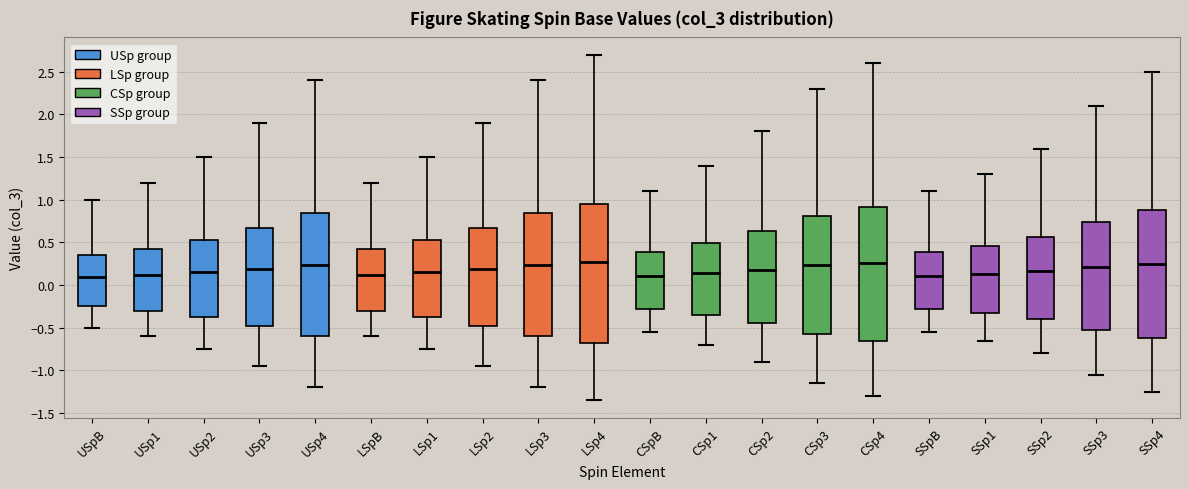

Reading left to right, read every box against the y-axis: the position of its median line, the range the box covers, and the ends of its whiskers. The values are not printed on the chart, so give them approximately, as read against the axis.

USpB: median 0.10, box -0.25 to 0.35, whiskers -0.50 to 1.00
USp1: median 0.10, box -0.30 to 0.40, whiskers -0.60 to 1.20
USp2: median 0.15, box -0.35 to 0.55, whiskers -0.75 to 1.50
USp3: median 0.20, box -0.45 to 0.65, whiskers -0.95 to 1.90
USp4: median 0.25, box -0.60 to 0.85, whiskers -1.20 to 2.40
LSpB: median 0.10, box -0.30 to 0.40, whiskers -0.60 to 1.20
LSp1: median 0.15, box -0.35 to 0.55, whiskers -0.75 to 1.50
LSp2: median 0.20, box -0.45 to 0.65, whiskers -0.95 to 1.90
LSp3: median 0.25, box -0.60 to 0.85, whiskers -1.20 to 2.40
LSp4: median 0.25, box -0.65 to 0.95, whiskers -1.35 to 2.70
CSpB: median 0.10, box -0.25 to 0.40, whiskers -0.55 to 1.10
CSp1: median 0.15, box -0.35 to 0.50, whiskers -0.70 to 1.40
CSp2: median 0.20, box -0.45 to 0.65, whiskers -0.90 to 1.80
CSp3: median 0.25, box -0.55 to 0.80, whiskers -1.15 to 2.30
CSp4: median 0.25, box -0.65 to 0.90, whiskers -1.30 to 2.60
SSpB: median 0.10, box -0.25 to 0.40, whiskers -0.55 to 1.10
SSp1: median 0.15, box -0.30 to 0.45, whiskers -0.65 to 1.30
SSp2: median 0.15, box -0.40 to 0.55, whiskers -0.80 to 1.60
SSp3: median 0.20, box -0.50 to 0.75, whiskers -1.05 to 2.10
SSp4: median 0.25, box -0.60 to 0.90, whiskers -1.25 to 2.50